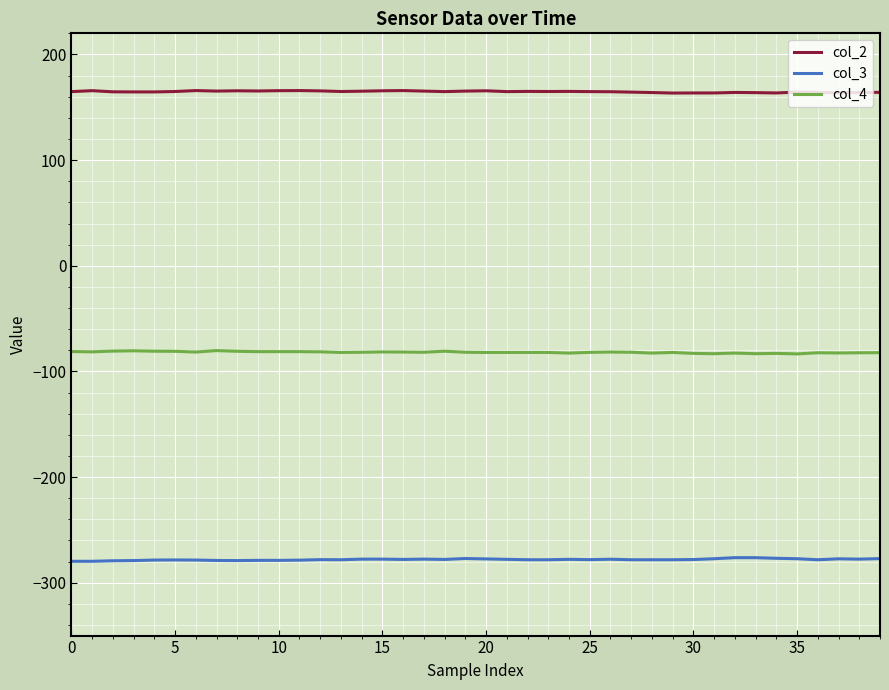

True or false: col_3 and col_4 intersect in this chart.

False